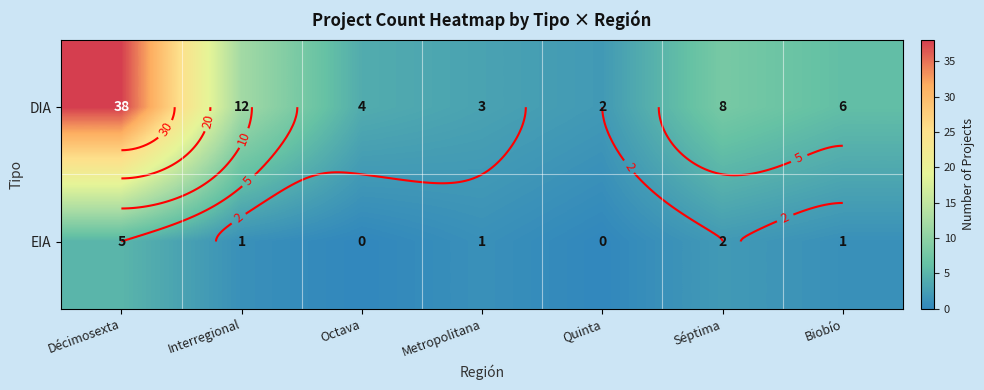

At which label is DIA closest to 20?

Interregional